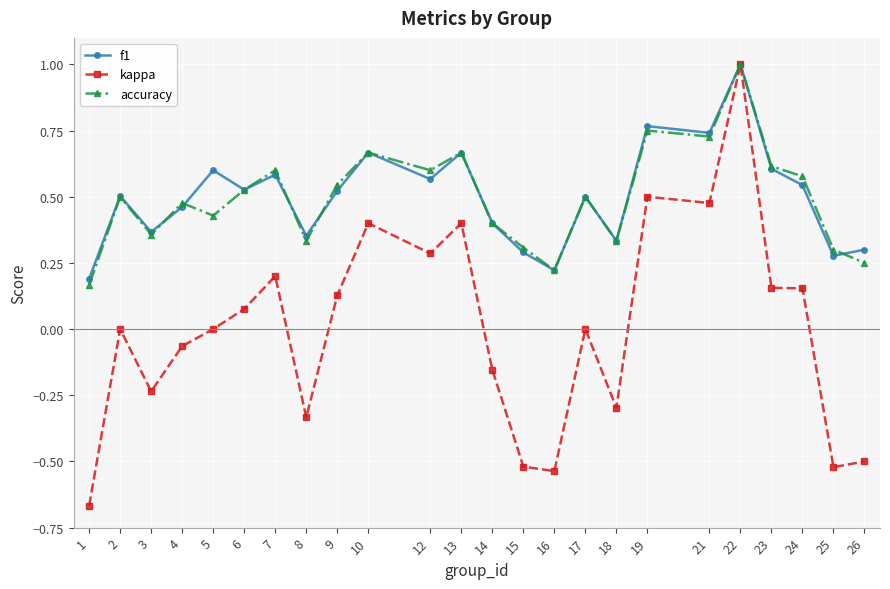

What are all the series names shown in the legend?

f1, kappa, accuracy